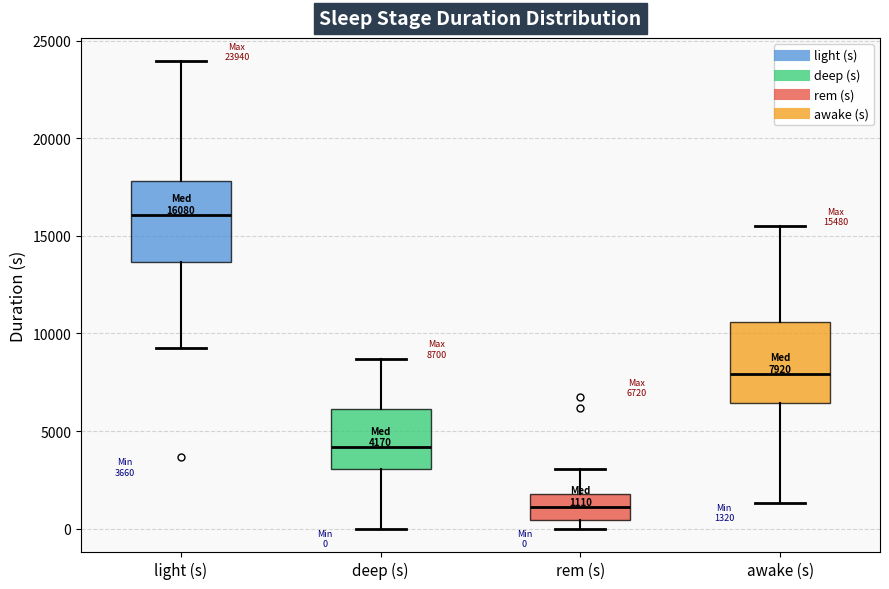

Which box's median line is the highest?

light (s)